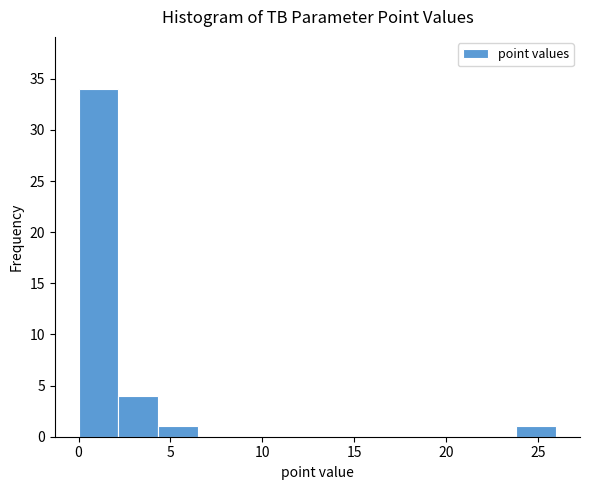

Reading left to right, transcribe this chart: for each bar, give the range it covers on the x-axis and its height. Neither the bar edges nor the heights are printed on the chart, so give them approximately, as read against the axes.

0.0 to 2.0: 34
2.0 to 4.5: 4
4.5 to 6.5: 1
6.5 to 8.5: 0
8.5 to 11.0: 0
11.0 to 13.0: 0
13.0 to 15.0: 0
15.0 to 17.5: 0
17.5 to 19.5: 0
19.5 to 21.5: 0
21.5 to 24.0: 0
24.0 to 26.0: 1